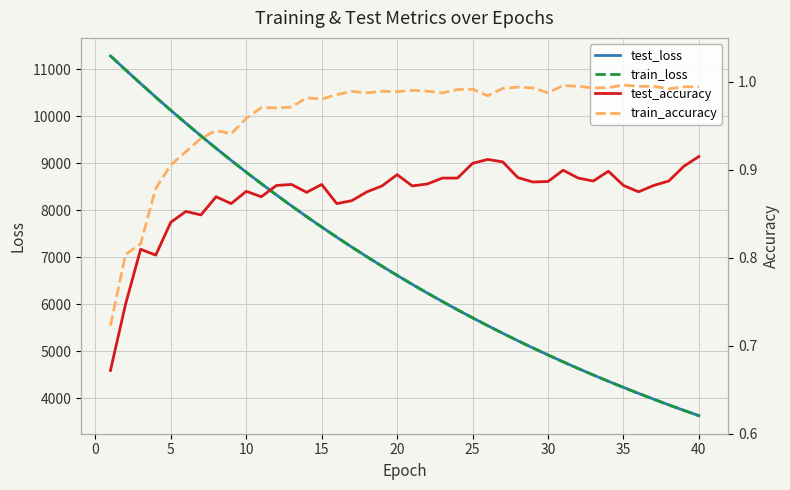

What is the maximum value for test_loss?

11285.8